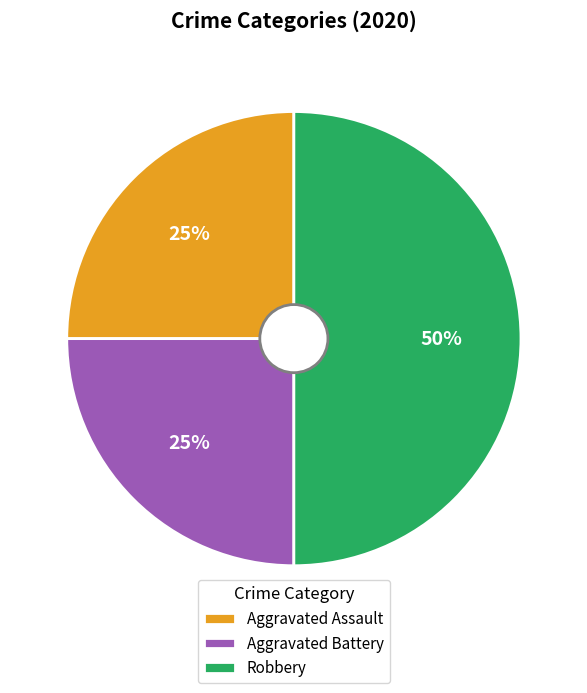

Which category has the biggest portion of the pie?

Robbery